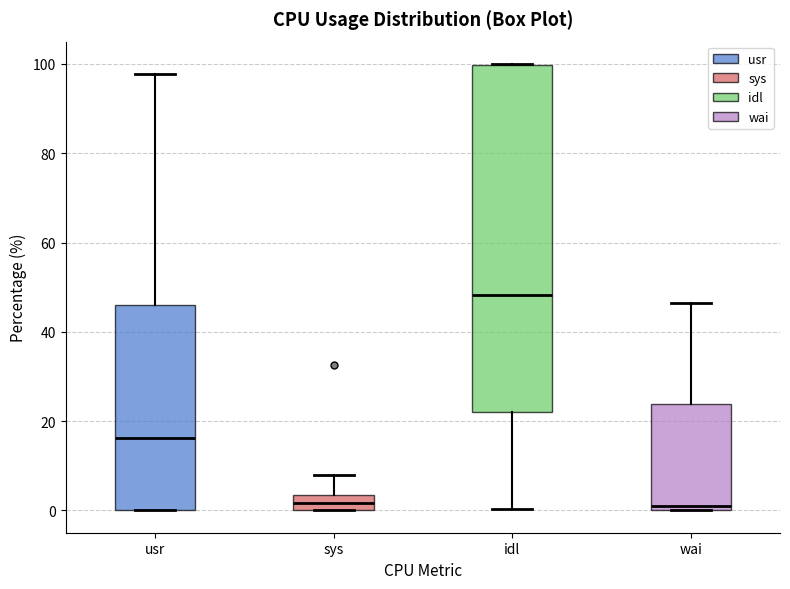

Reading left to right, read every box against the y-axis: the position of its median line, the range the box covers, and the ends of its whiskers. The values are not printed on the chart, so give them approximately, as read against the axis.

usr: median 16, box 0 to 46, whiskers 0 to 98
sys: median 2, box 0 to 4, whiskers 0 to 8
idl: median 48, box 22 to 100, whiskers 0 to 100
wai: median 2, box 0 to 24, whiskers 0 to 46